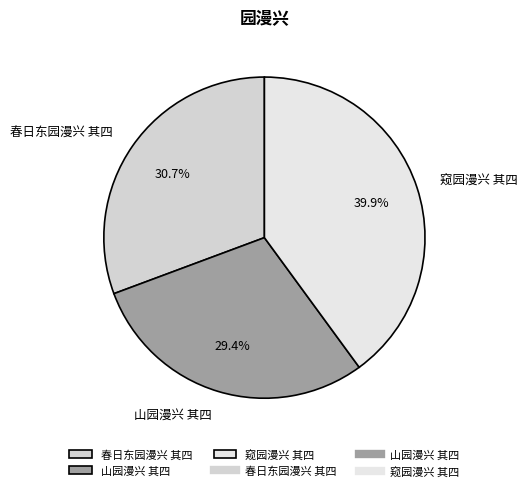

Does 春日东园漫兴 其四 account for over 50% of the chart?

No